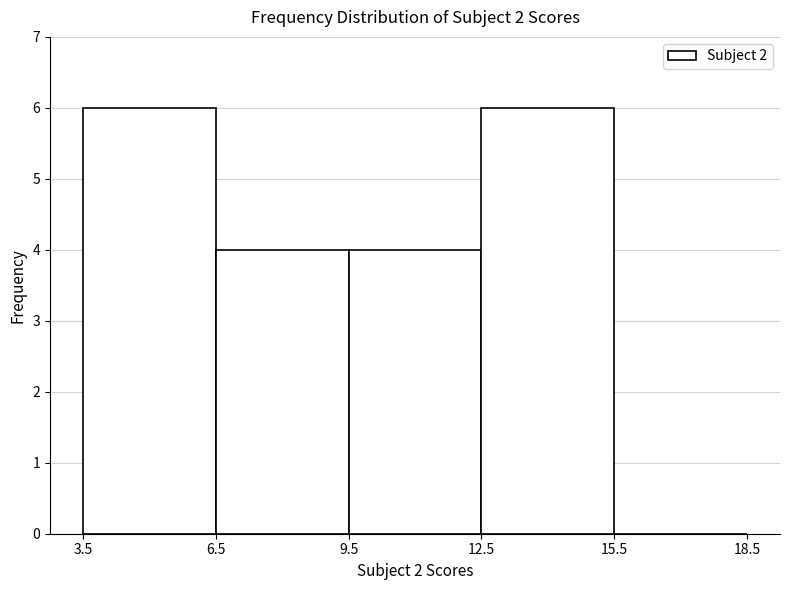

What is the height of the bar covering 6.5 to 9.5 on the x-axis? The values are not printed on the chart, so give them approximately, as read against the axis.

4